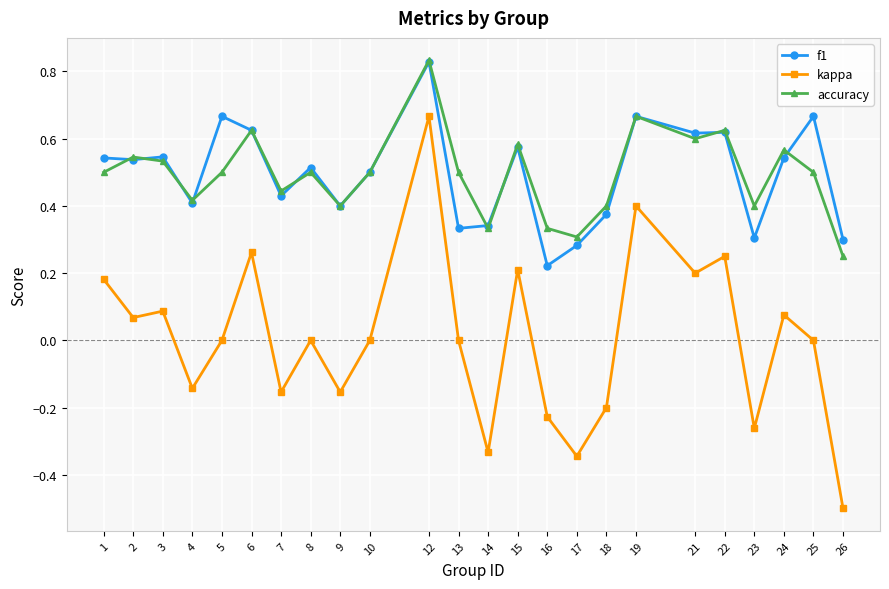

Which series changed the most between 6 and 14?

kappa